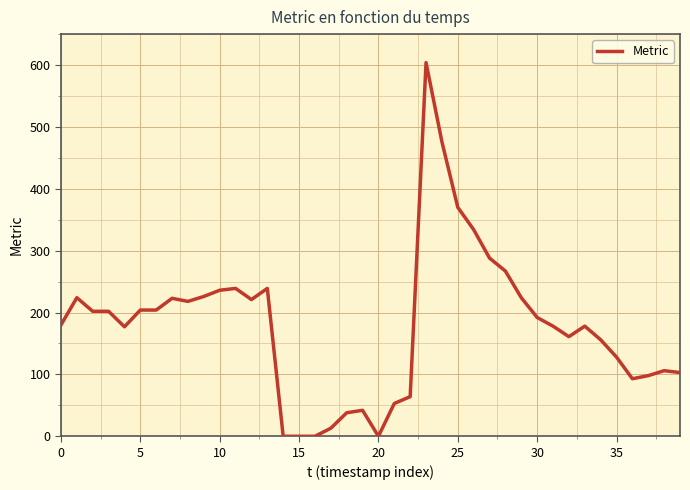

What is the greatest value displayed?

604